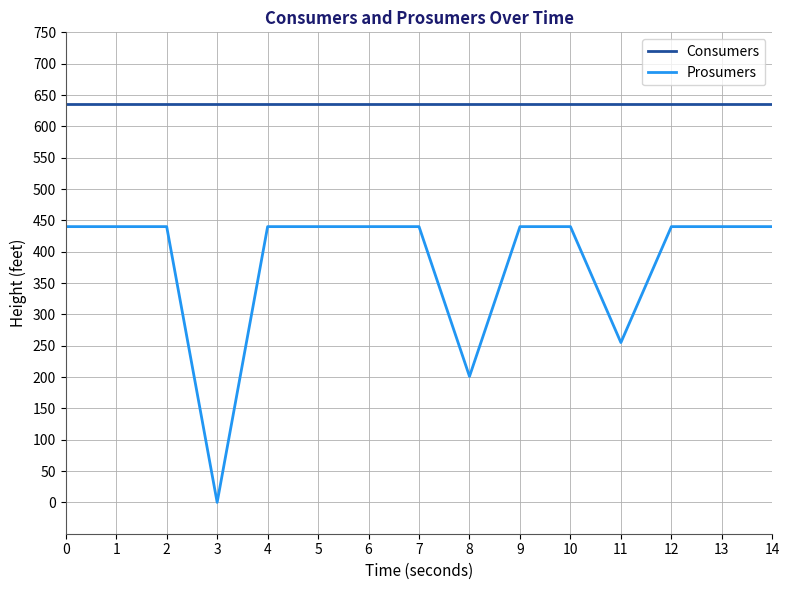

Which series changed the most between 8 and 10?

Prosumers